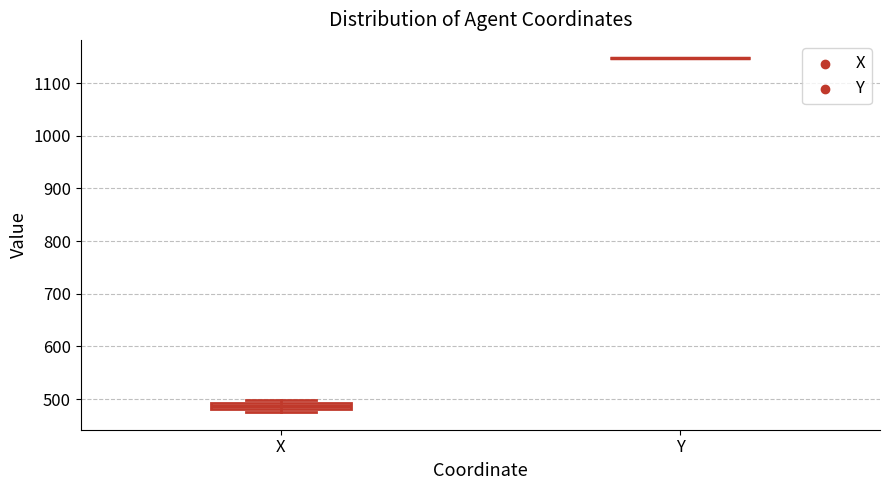

Which box is the tallest, from its lower edge to its upper edge?

X